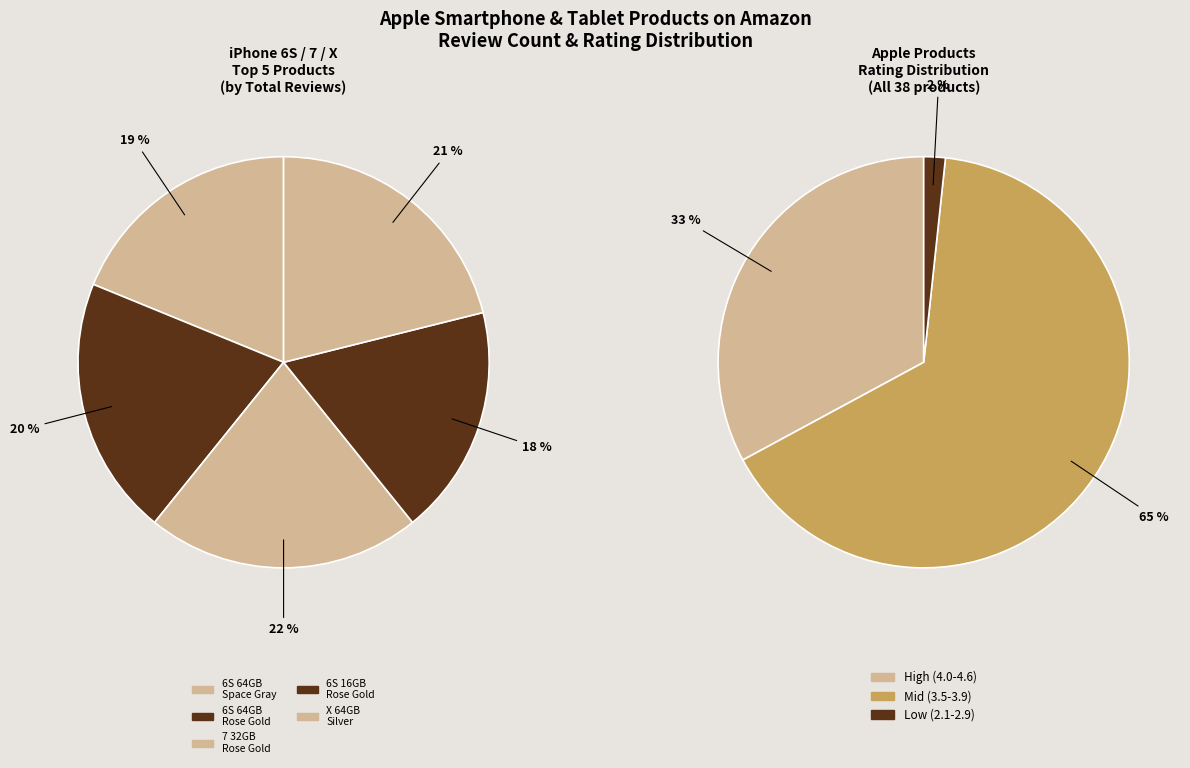

To the nearest percent, what is the combined percentage of Rating > 3 (YES) and Rating <= 3 (NO)?

100%